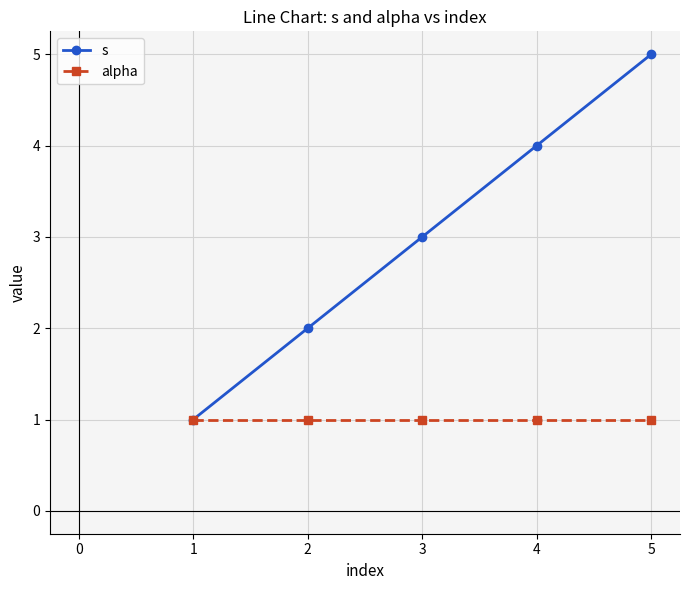

List the series in order of their overall mean, lowest first.

alpha, s